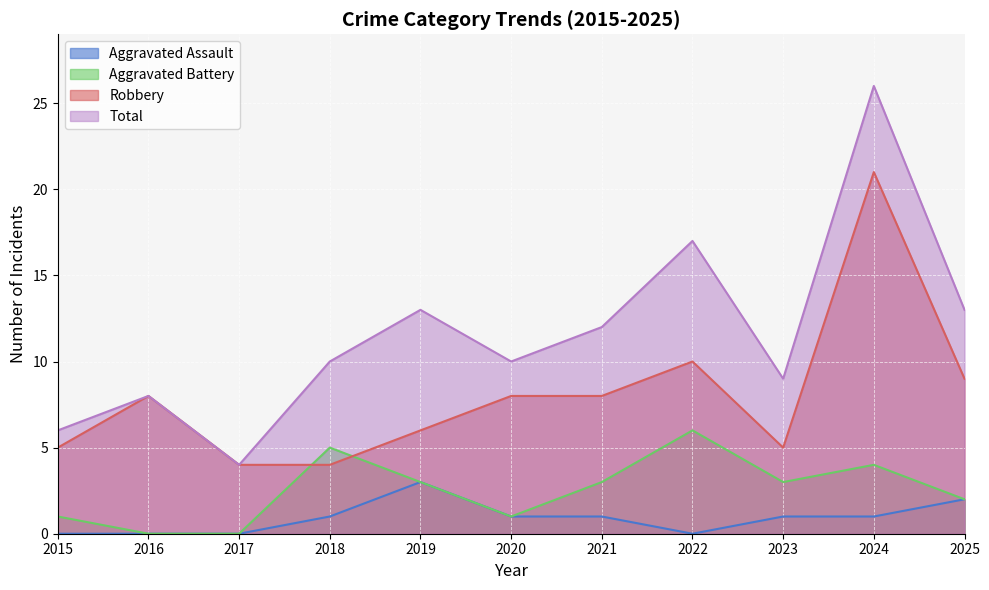

Where is the first local maximum for Aggravated Assault?

2019